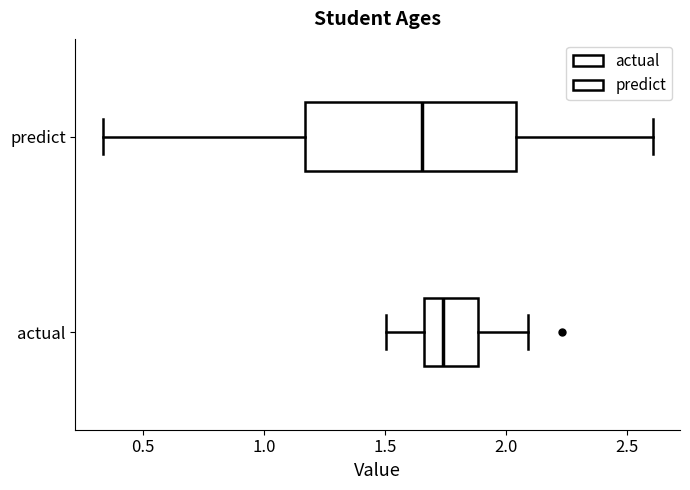

Reading bottom to top, read every box against the x-axis: the position of its median line, the range the box covers, and the ends of its whiskers. The values are not printed on the chart, so give them approximately, as read against the axis.

actual: median 1.75, box 1.65 to 1.90, whiskers 1.50 to 2.10
predict: median 1.65, box 1.15 to 2.05, whiskers 0.35 to 2.60